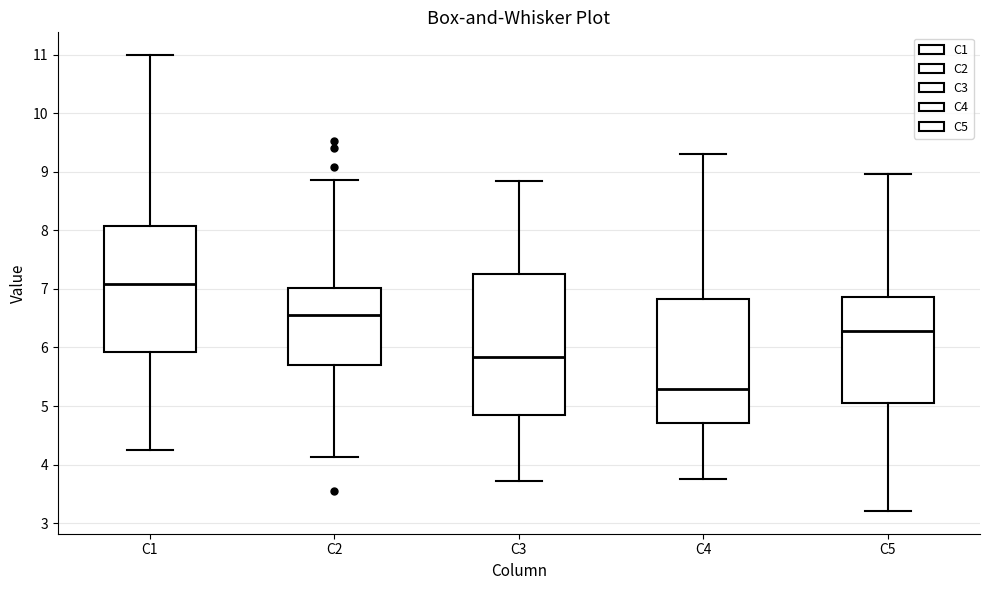

Reading left to right, read every box against the y-axis: the position of its median line, the range the box covers, and the ends of its whiskers. The values are not printed on the chart, so give them approximately, as read against the axis.

C1: median 7.1, box 5.9 to 8.1, whiskers 4.3 to 11.0
C2: median 6.6, box 5.7 to 7.0, whiskers 4.1 to 8.9
C3: median 5.8, box 4.8 to 7.3, whiskers 3.7 to 8.8
C4: median 5.3, box 4.7 to 6.8, whiskers 3.8 to 9.3
C5: median 6.3, box 5.0 to 6.9, whiskers 3.2 to 9.0